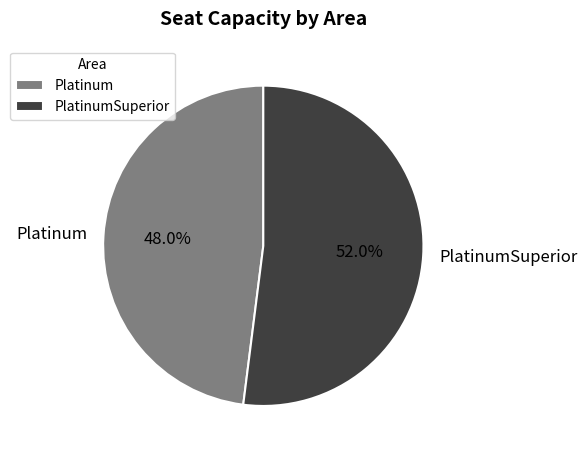

How many segments does this pie chart have?

2